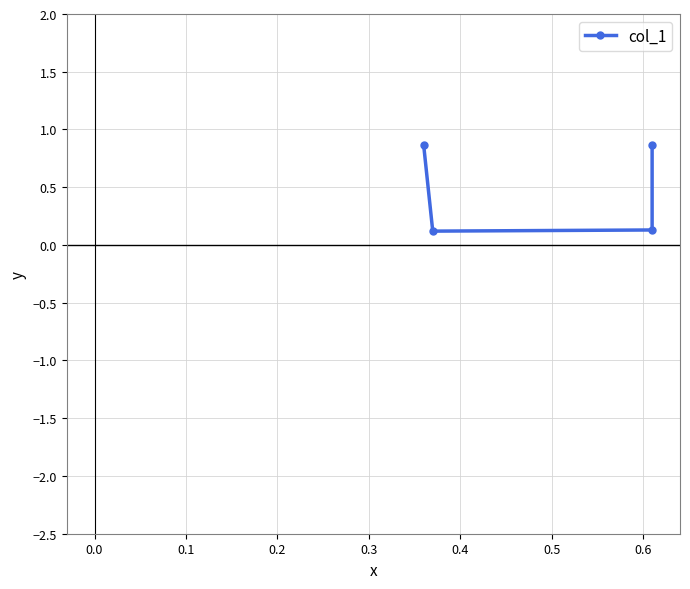

Reading left to right, list all the values displayed in this chart.

0.9	0.1	0.1	0.9